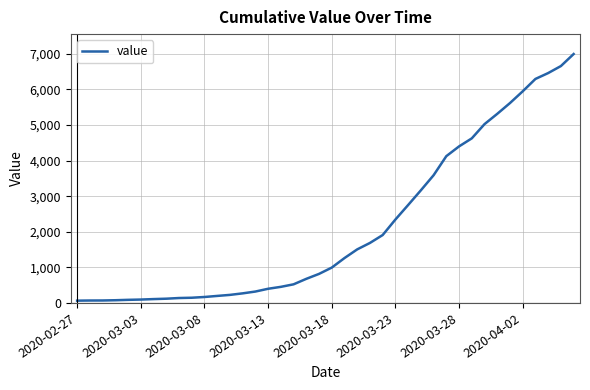

Does the chart have visible grid lines?

Yes